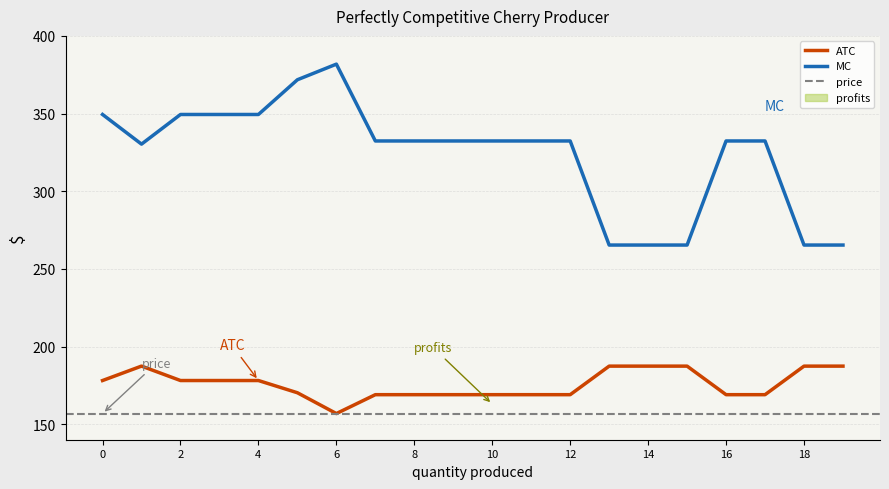

Which series has the largest total across all categories?

Series 2